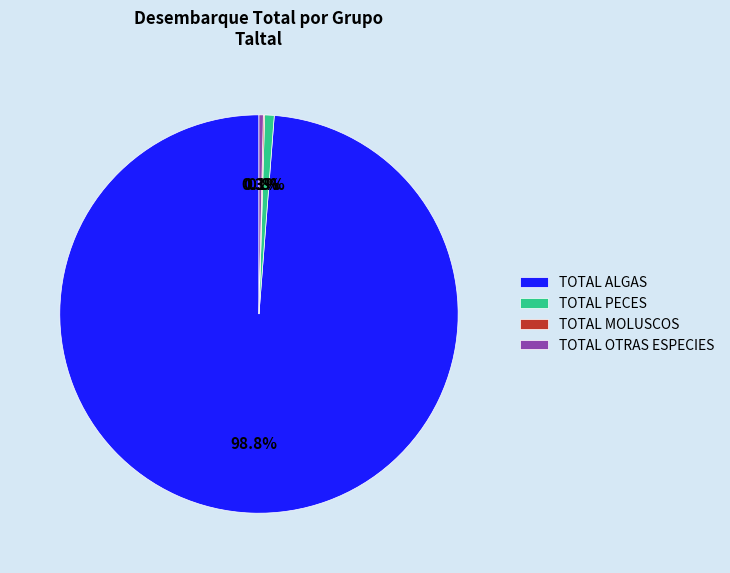

What is the largest slice in the pie chart?

TOTAL ALGAS